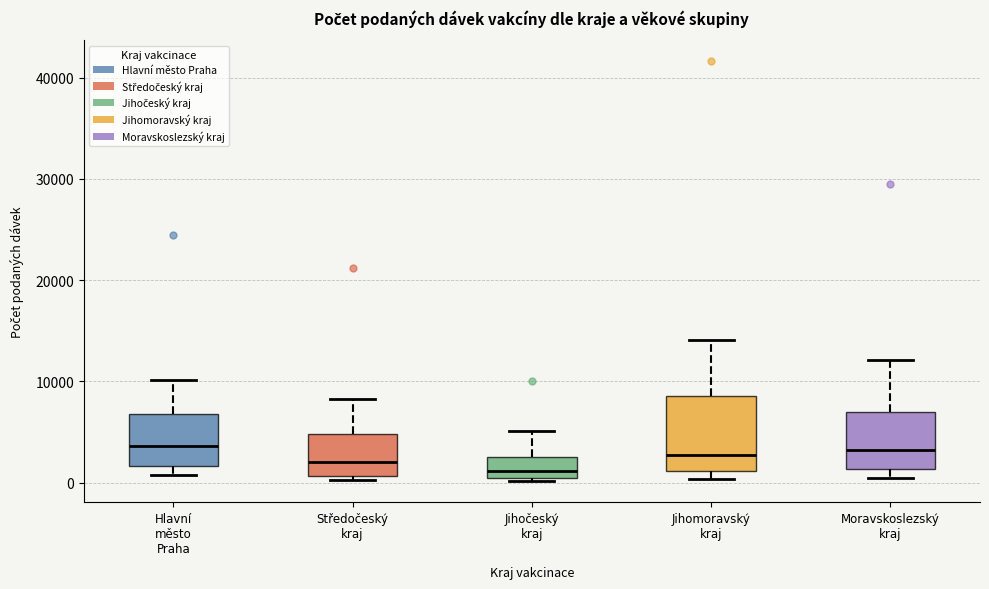

Where does the upper whisker of the box for Jihomoravský kraj end on the y-axis? The values are not printed on the chart, so give them approximately, as read against the axis.

14000